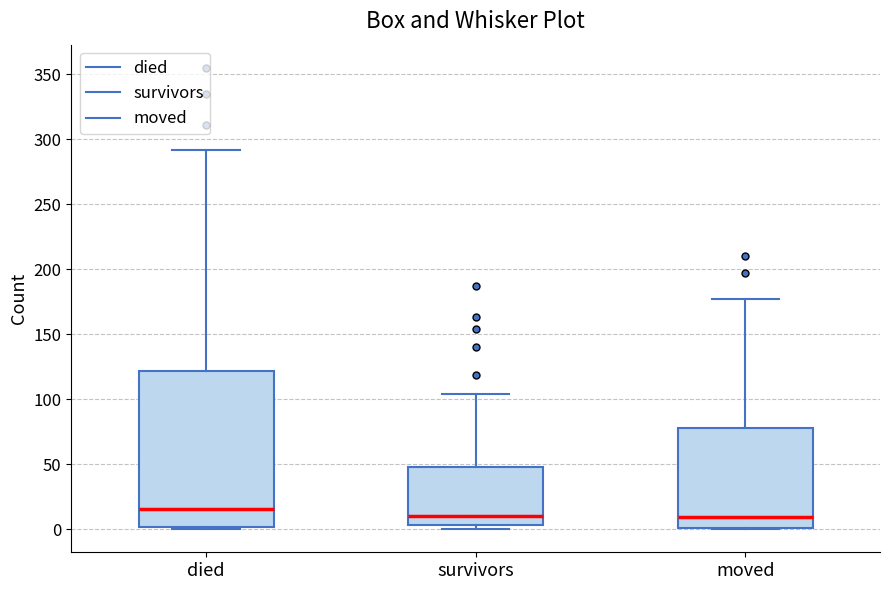

Comparing the boxes themselves (not the whiskers), which one is the tallest?

died